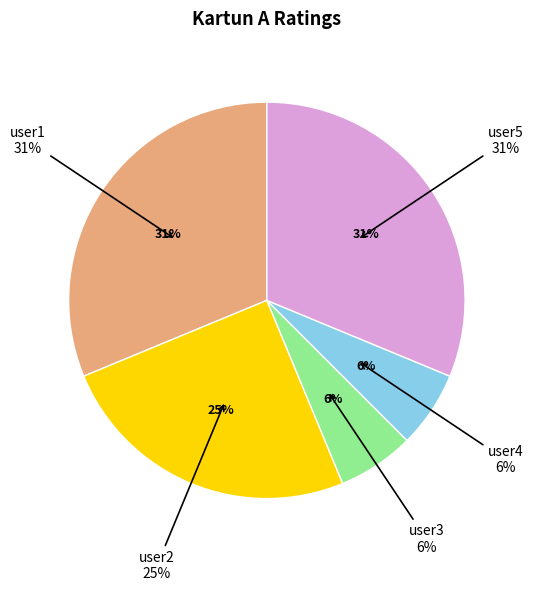

To the nearest percent, what portion does user1 represent?

31%